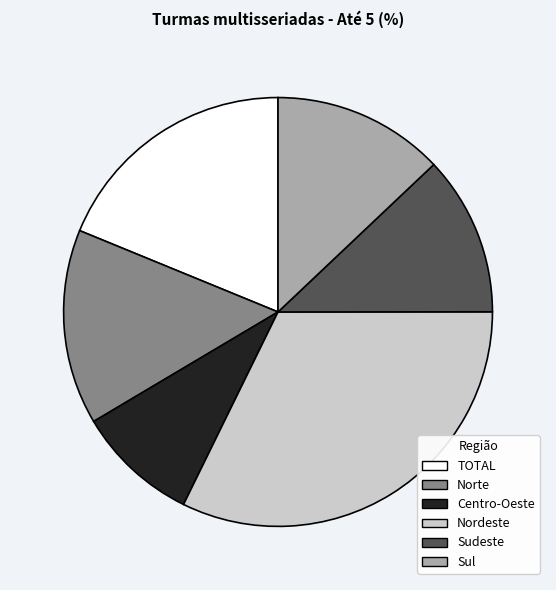

What is the largest slice in the pie chart?

Nordeste